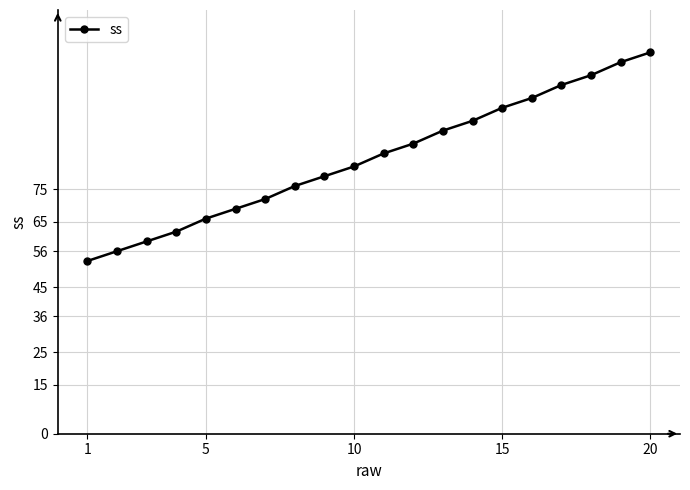

What is the difference between the maximum and minimum values?

64